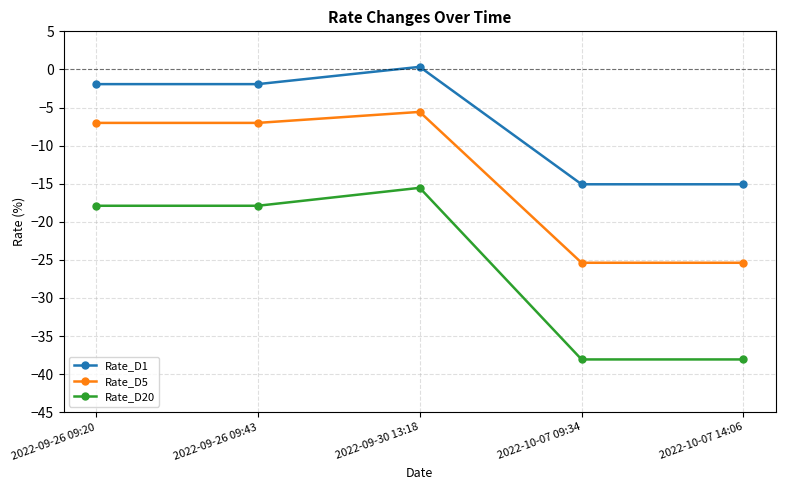

True or false: Rate_D5 and Rate_D20 cross at least once.

False